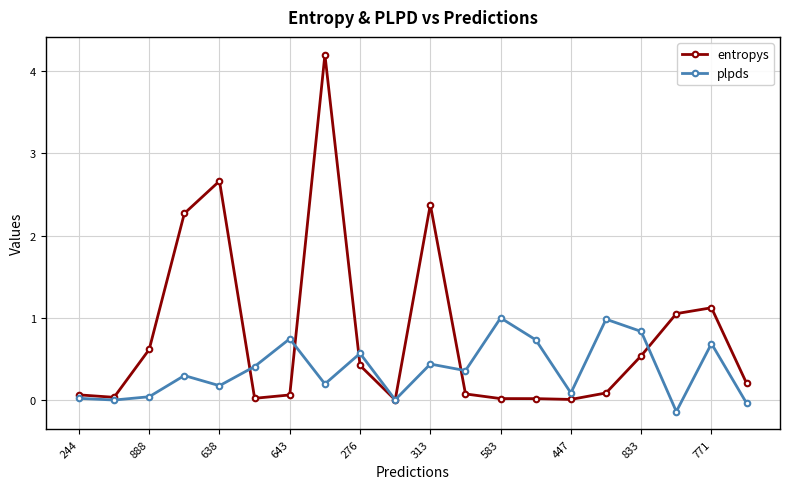

What is the maximum value for plpds?

1.0